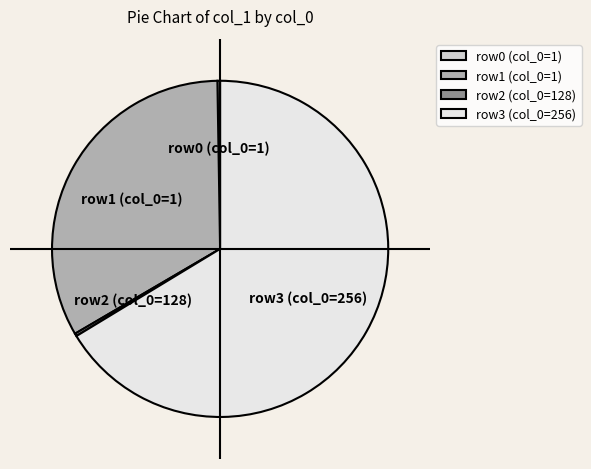

True or false: row3 (col_0=256) accounts for 66% of the total.

True